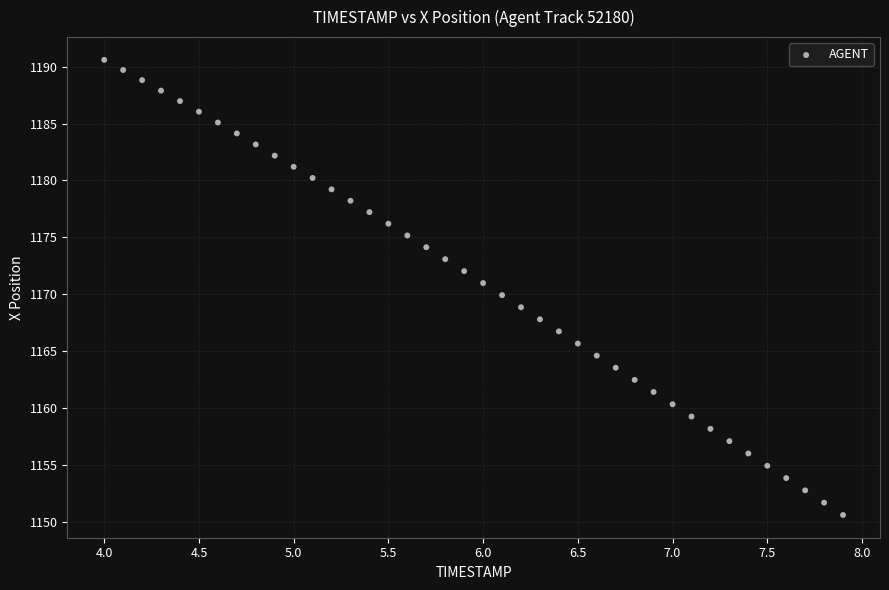

What is the range of Y values (max minus min)?

40.0